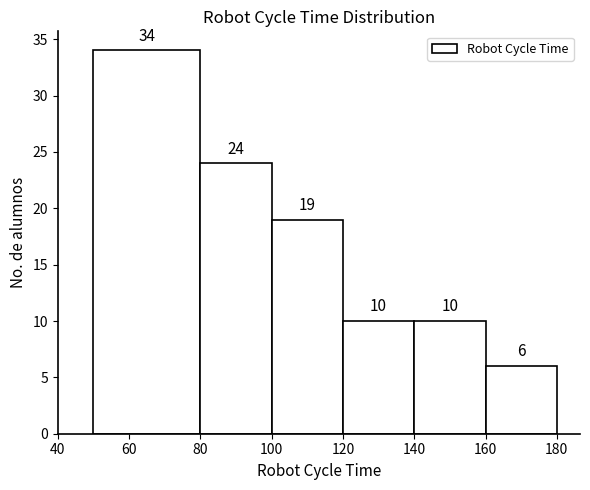

Reading left to right, transcribe this chart: for each bar, give the range it covers on the x-axis and its height.

50 to 80: 34
80 to 100: 24
100 to 120: 19
120 to 140: 10
140 to 160: 10
160 to 180: 6